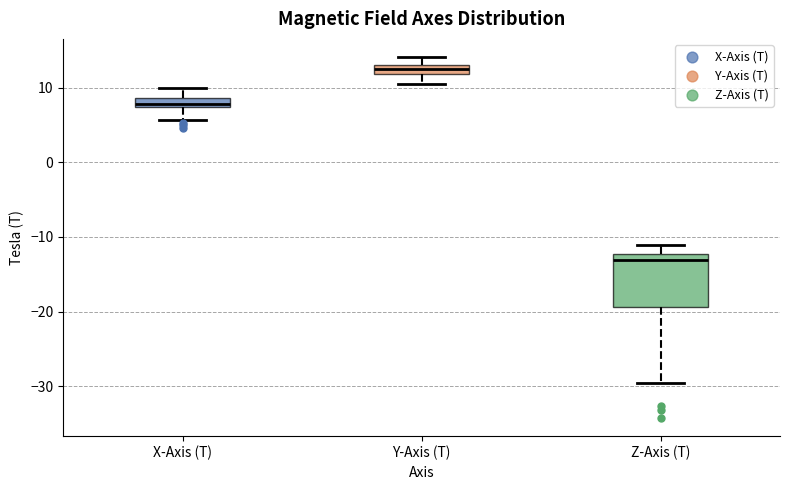

Which box is the tallest, from its lower edge to its upper edge?

Z-Axis (T)